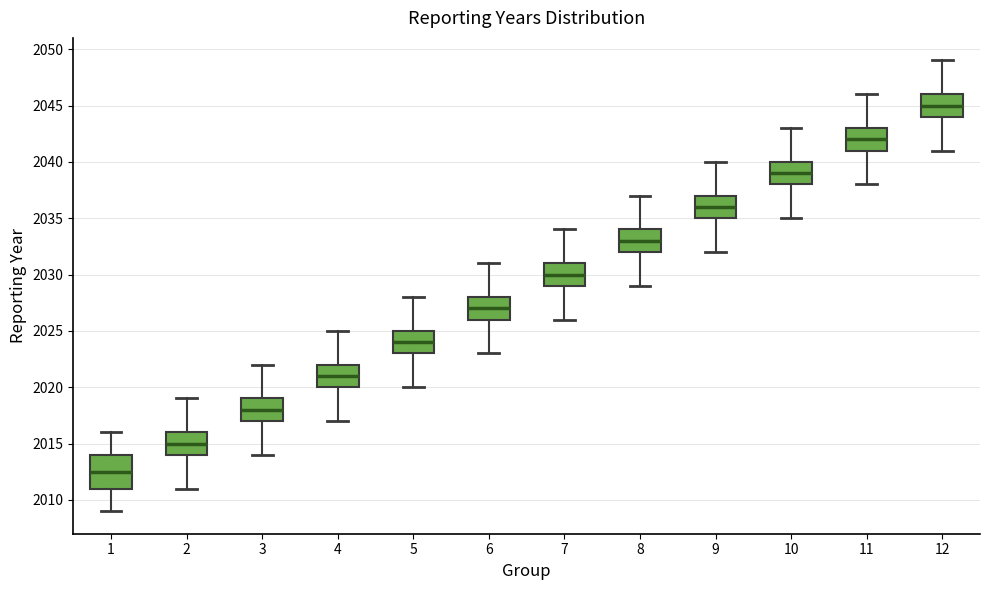

Which box has the lowest median line?

1